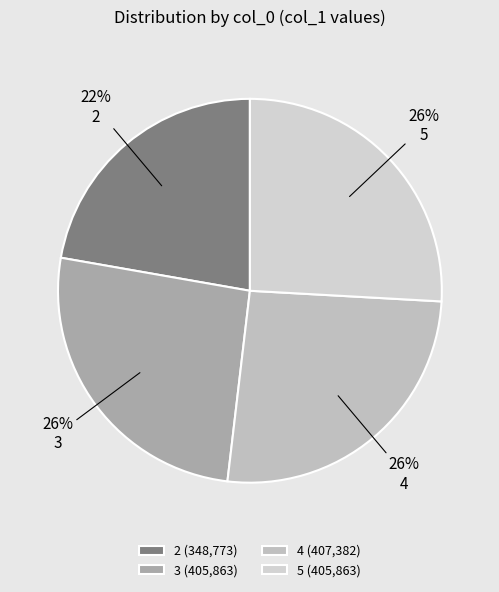

Rank the categories by value from lowest to highest.

2, 3, 5, 4